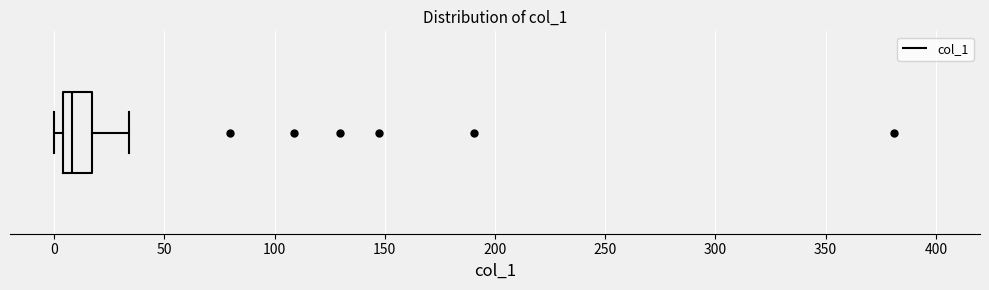

Where does the median line of the box sit on the x-axis? The values are not printed on the chart, so give them approximately, as read against the axis.

10